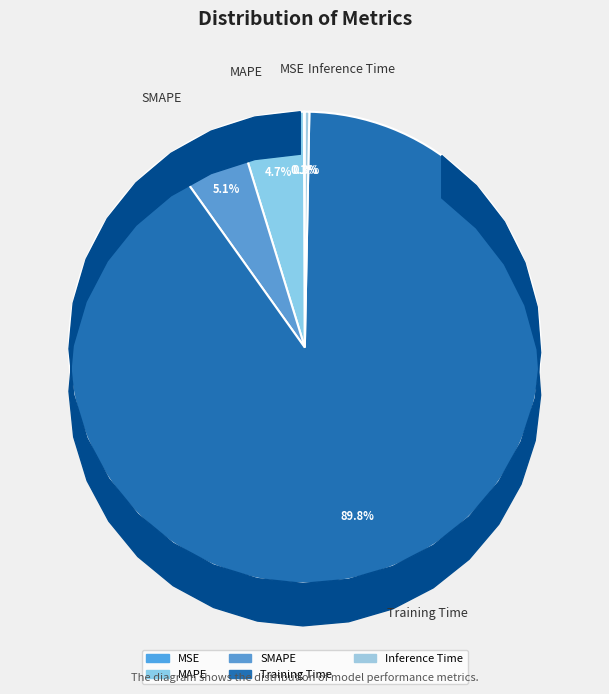

What portion of the pie excludes Training Time?

10.2%